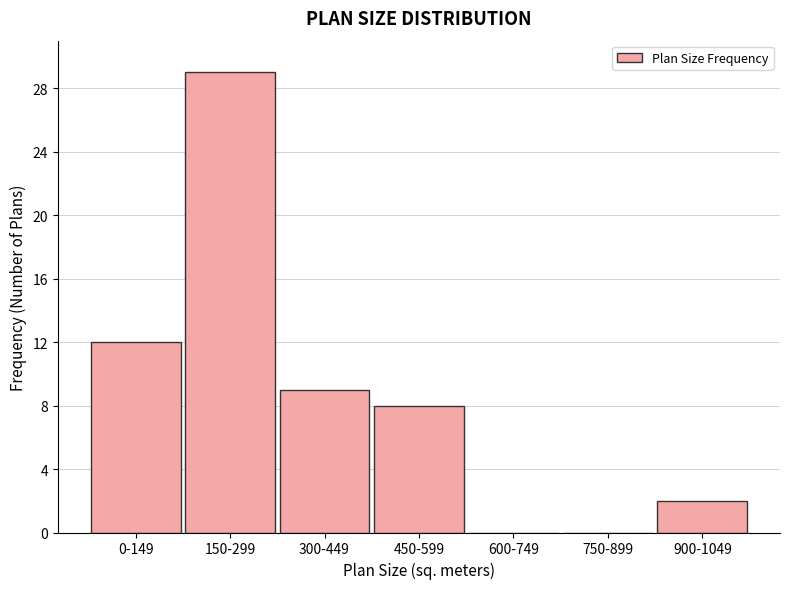

Reading left to right, list all the values displayed in this chart.

0-149=12	150-299=29	300-449=9	450-599=8	600-749=0	750-899=0	900-1049=2